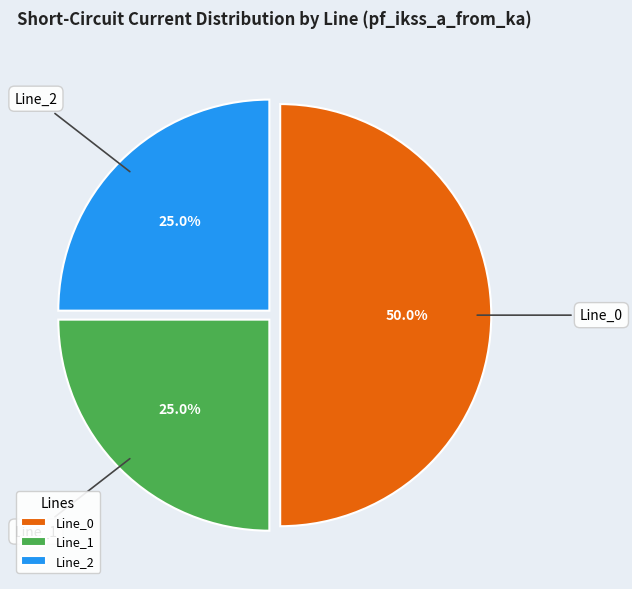

Is the sum of Line_1 and Line_0 greater than half?

Yes